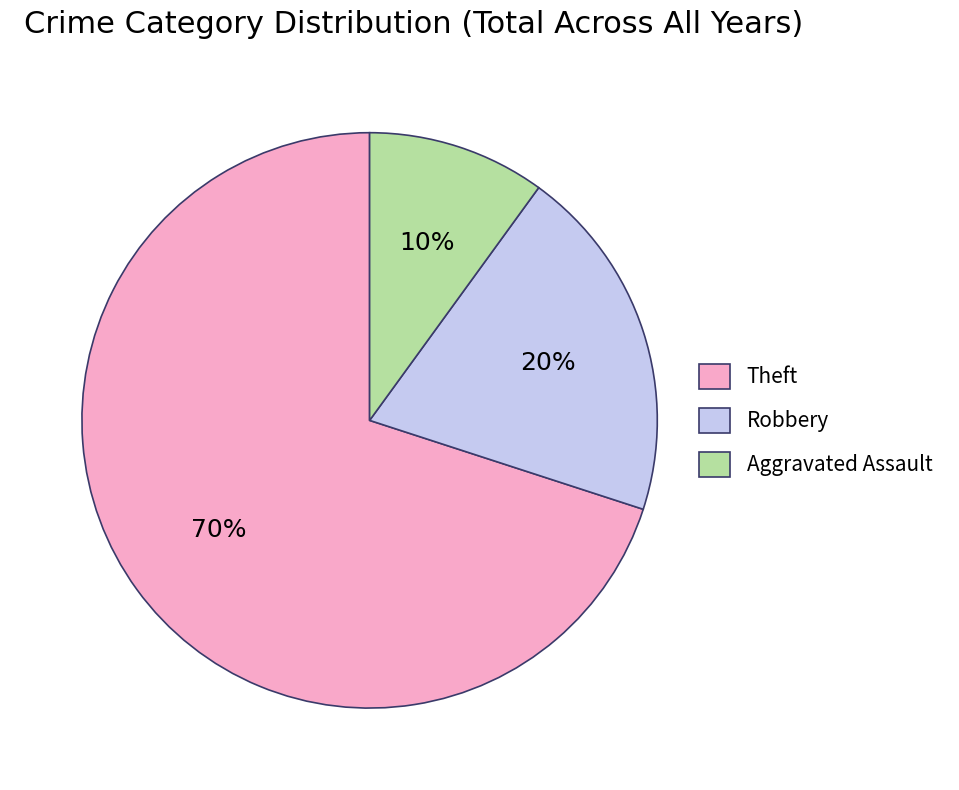

To the nearest percent, what percentage of the pie is Theft?

70%